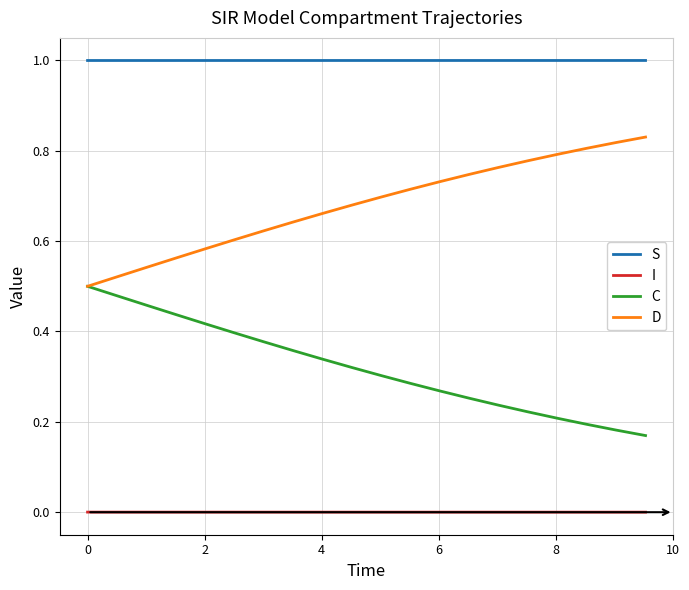

List the series in order of their peak value, lowest first.

I, C, D, S